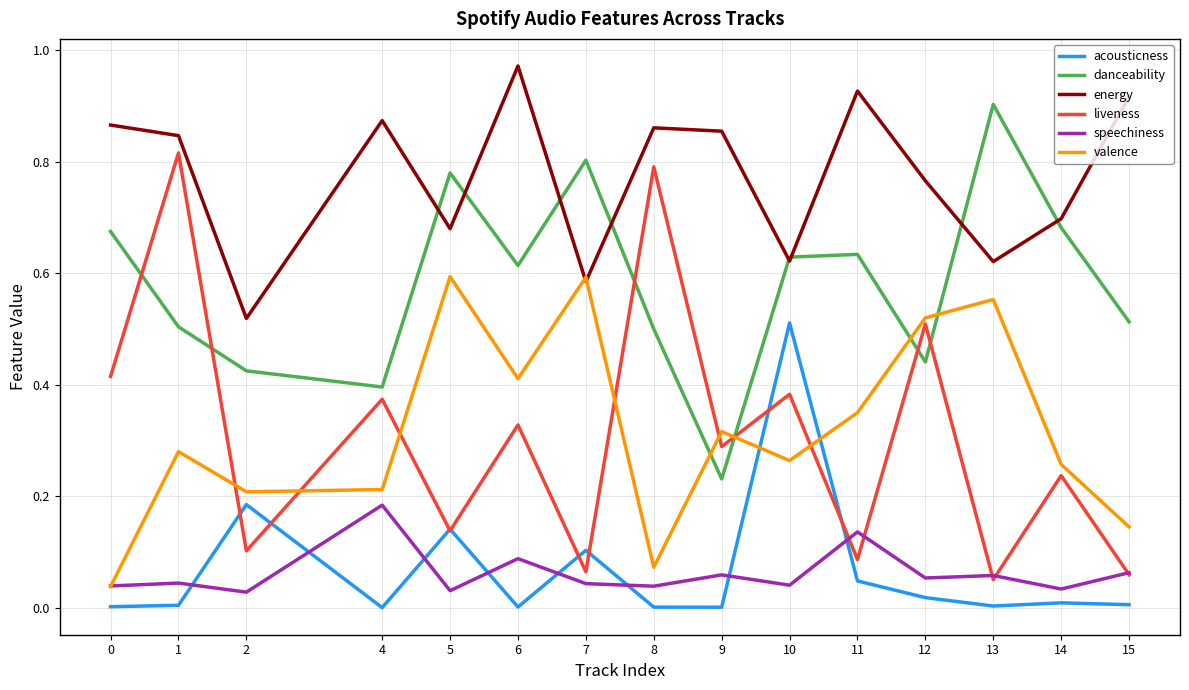

Which category has the highest value in the danceability series?

13